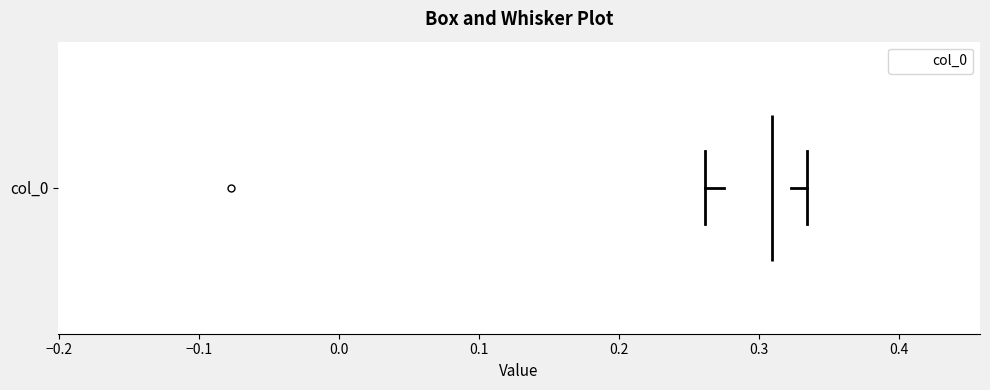

Where is the right edge of the box for col_0 on the x-axis? The values are not printed on the chart, so give them approximately, as read against the axis.

0.32